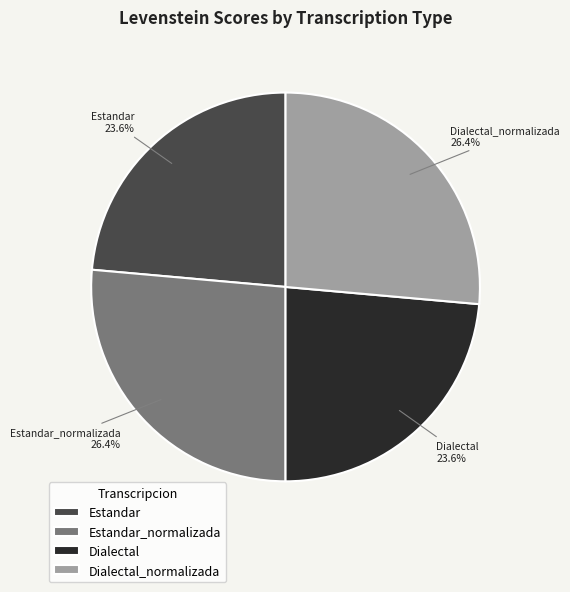

What percentage is the Estandar_normalizada slice, to the nearest percent?

26%